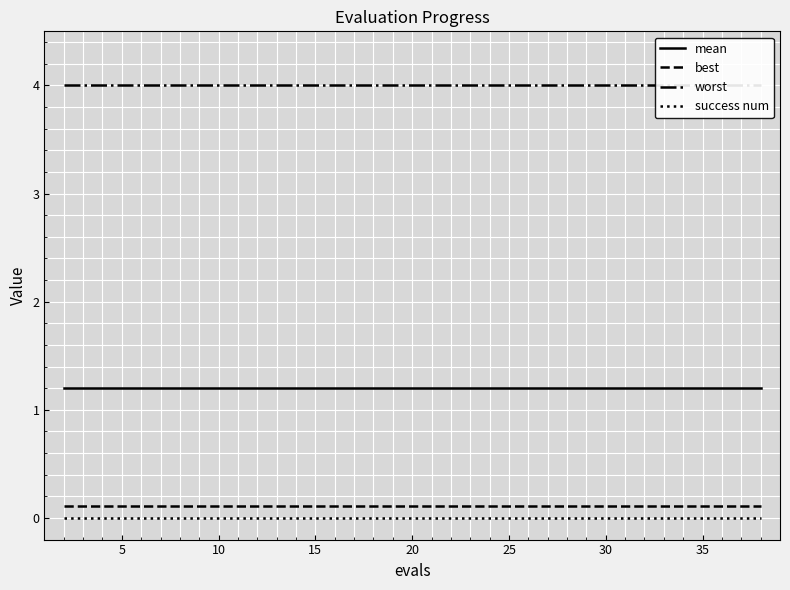

Reading left to right, transcribe all the data shown in this chart.

mean: 1.2	1.2	1.2	1.2	1.2	1.2	1.2	1.2	1.2	1.2	1.2	1.2	1.2	1.2	1.2	1.2	1.2	1.2	1.2	1.2
best: 0.1	0.1	0.1	0.1	0.1	0.1	0.1	0.1	0.1	0.1	0.1	0.1	0.1	0.1	0.1	0.1	0.1	0.1	0.1	0.1
worst: 4.0	4.0	4.0	4.0	4.0	4.0	4.0	4.0	4.0	4.0	4.0	4.0	4.0	4.0	4.0	4.0	4.0	4.0	4.0	4.0
success num: 0.0	0.0	0.0	0.0	0.0	0.0	0.0	0.0	0.0	0.0	0.0	0.0	0.0	0.0	0.0	0.0	0.0	0.0	0.0	0.0